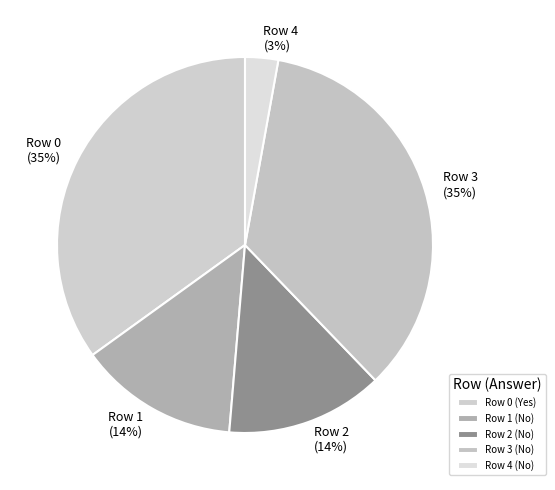

Does any single category account for the majority?

No